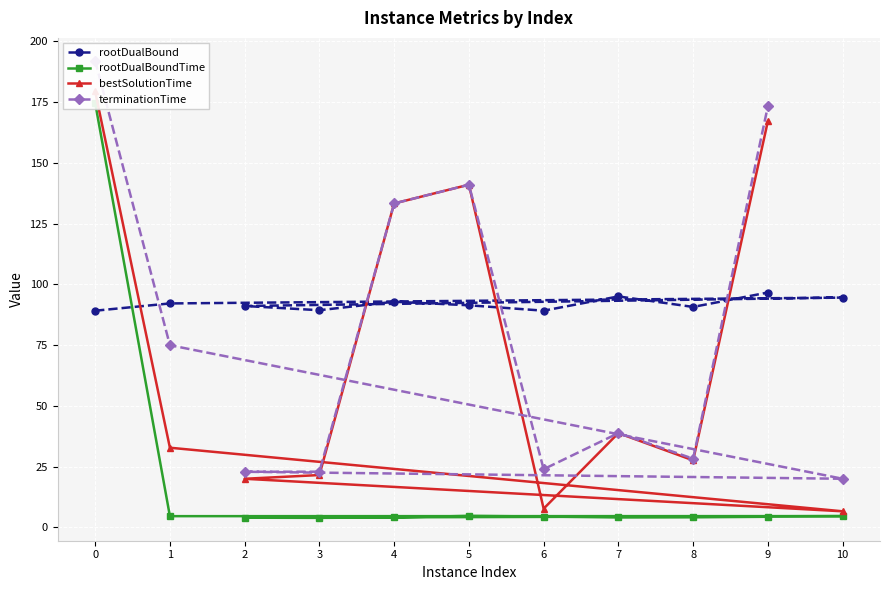

What is the sum of the rootDualBound values at 6 and 5?

180.5